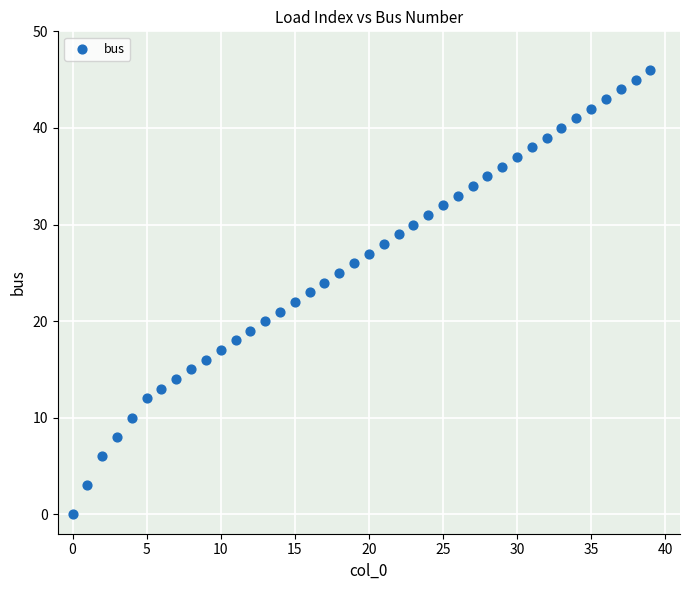

What is the range of Y values (max minus min)?

46